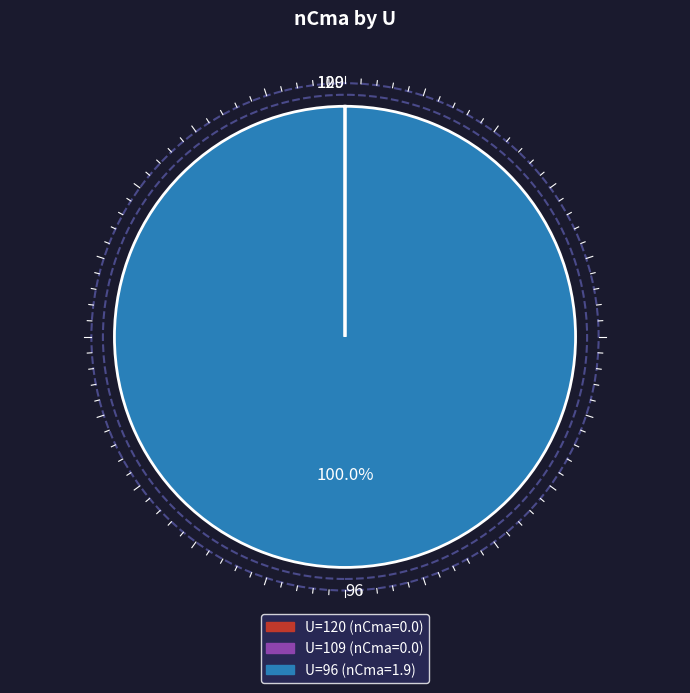

Does any single category account for the majority?

Yes